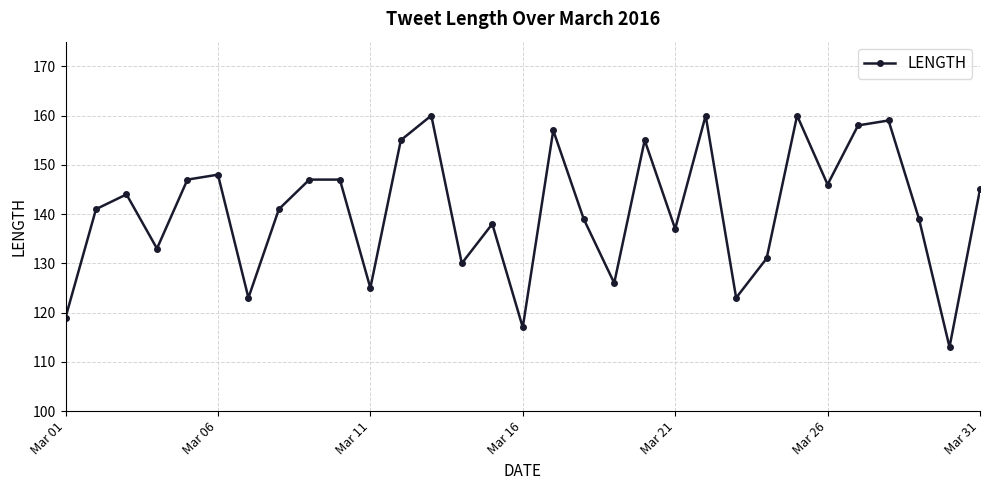

Is this an area chart (filled region under the line)?

No